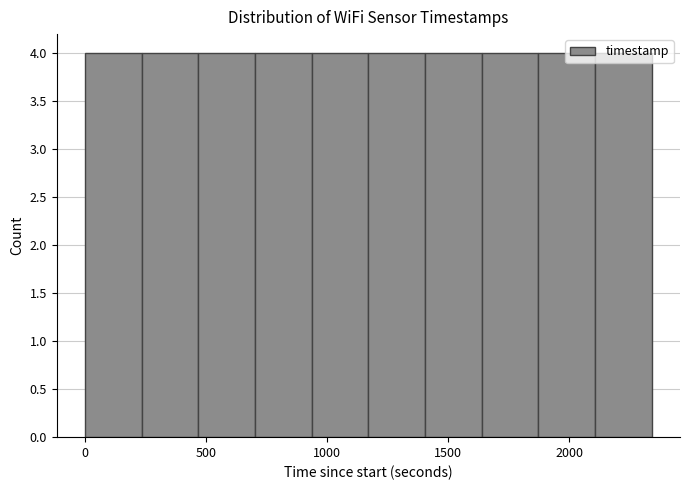

What is the height of the bar covering 250 to 450 on the x-axis? Neither the bar edges nor the heights are printed on the chart, so give them approximately, as read against the axes.

4